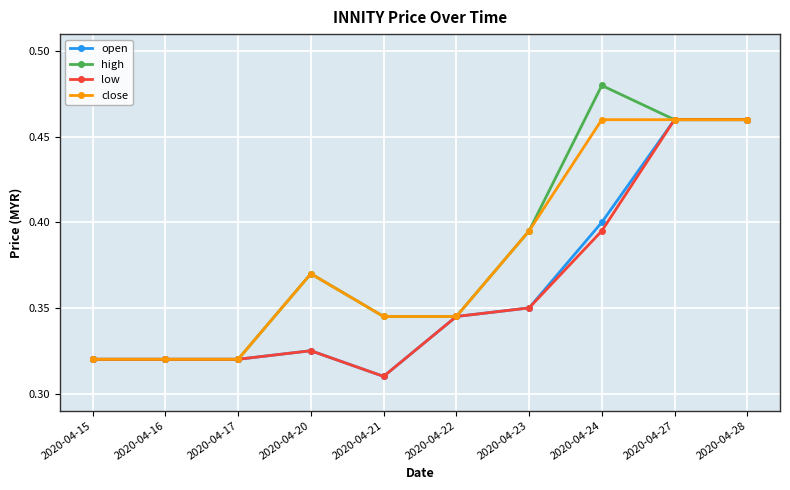

How many lines are shown in the chart?

4